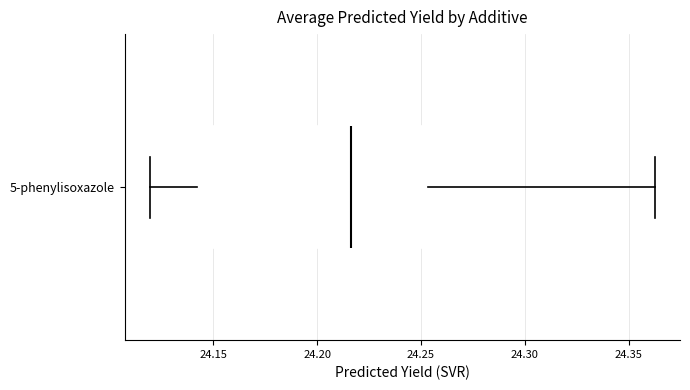

Read this box plot against the x-axis: the position of the median line, the range covered by the box, and the ends of both whiskers. The values are not printed on the chart, so give them approximately, as read against the axis.

median 24.215, box 24.140 to 24.255, whiskers 24.120 to 24.365